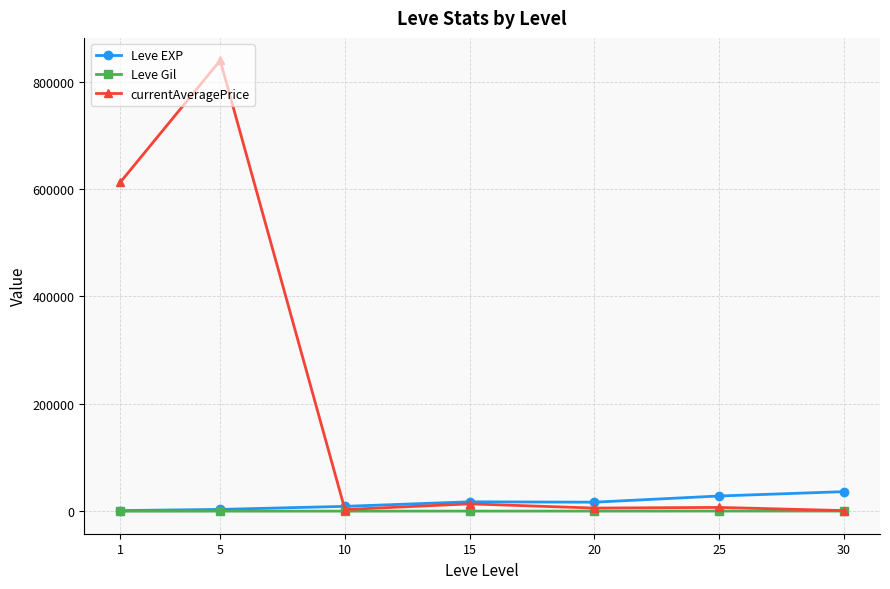

Between 5 and 30, which series saw the biggest shift?

currentAveragePrice